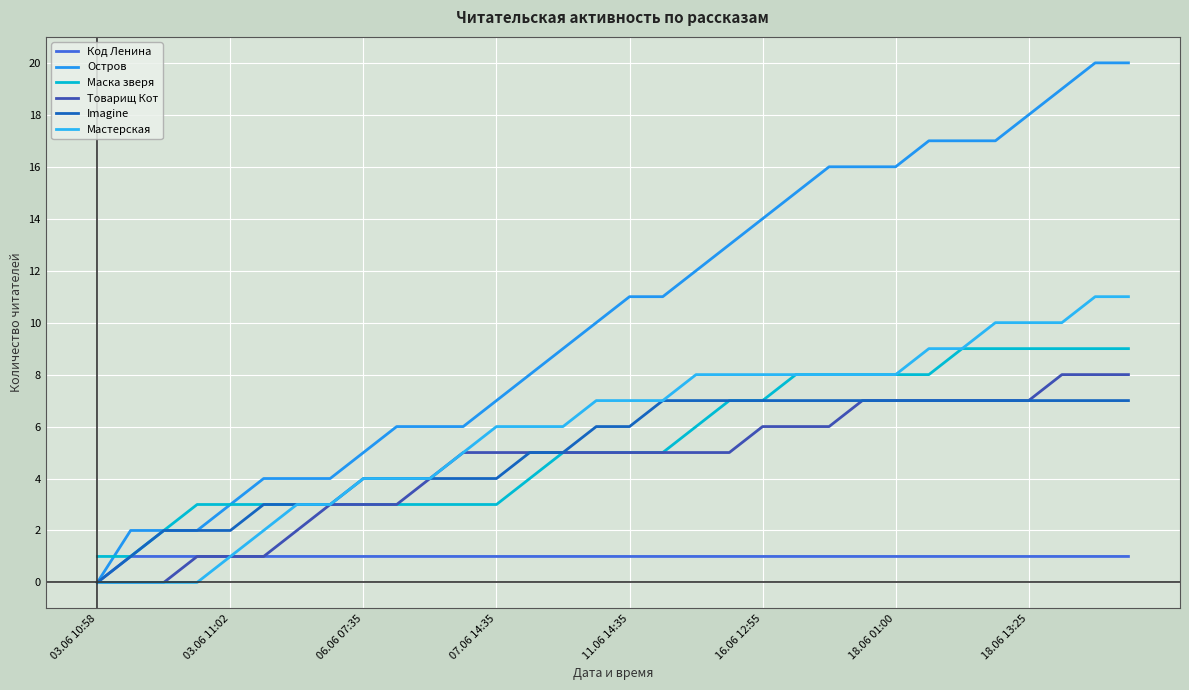

Does the chart display data point markers on the line(s)?

No